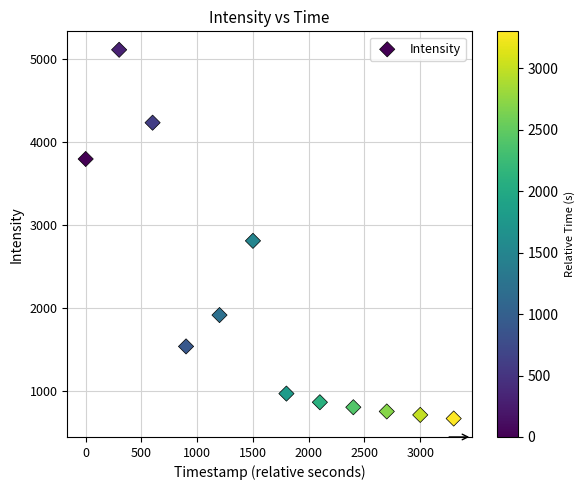

What Y value in the scatter plot is closest to 2887?

2807.4